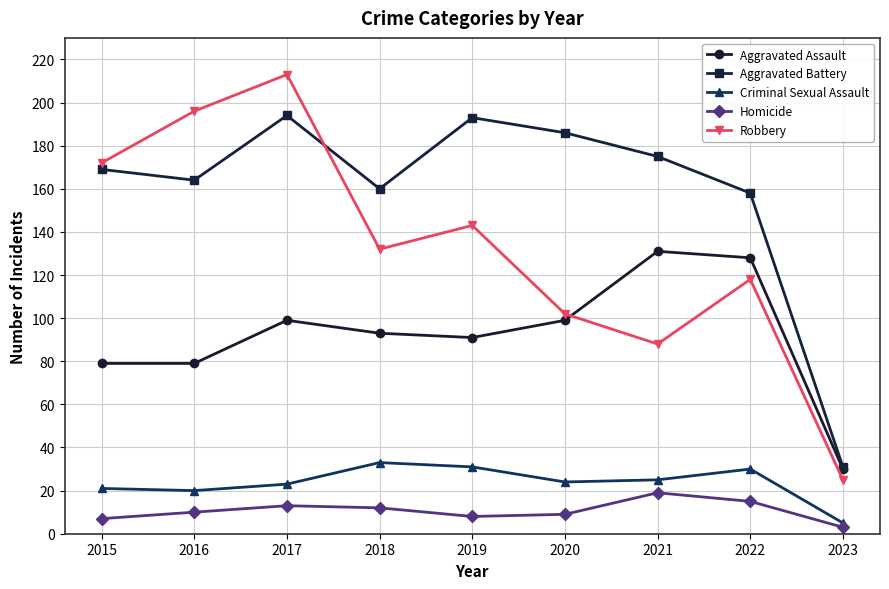

Is the value of Homicide at 2015 greater than the value of Aggravated Assault at 2015?

No